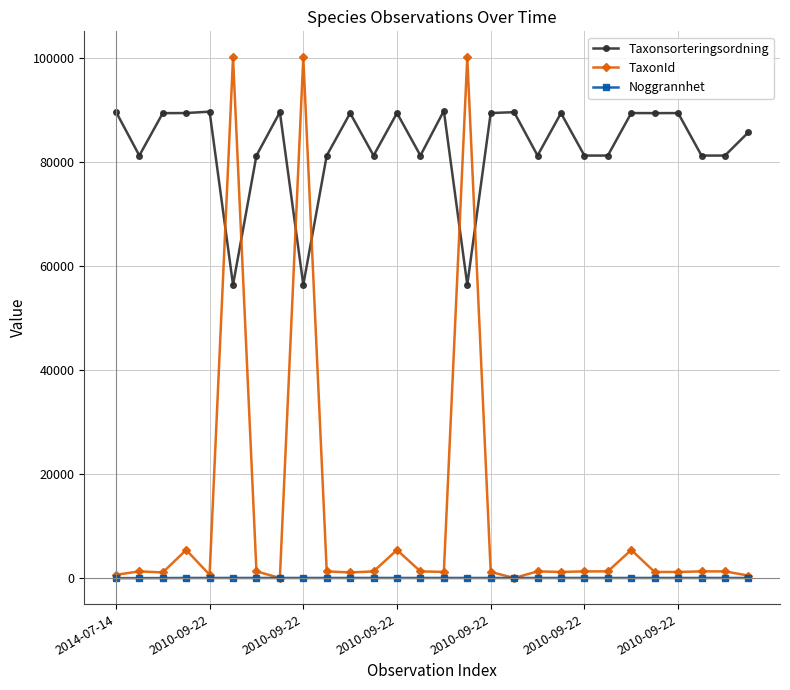

Which series has the widest spread of values?

TaxonId